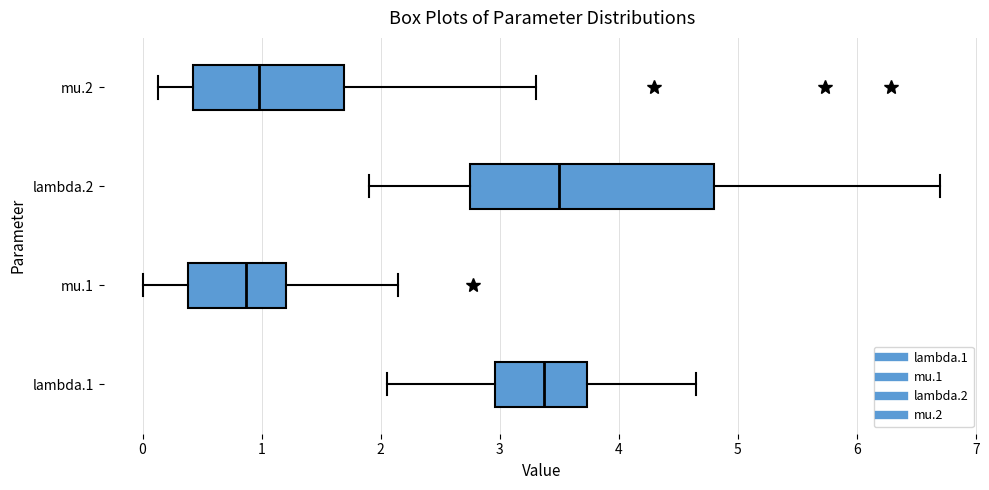

Reading bottom to top, read every box against the x-axis: the position of its median line, the range the box covers, and the ends of its whiskers. The values are not printed on the chart, so give them approximately, as read against the axis.

lambda.1: median 3.4, box 3.0 to 3.7, whiskers 2.1 to 4.6
mu.1: median 0.9, box 0.4 to 1.2, whiskers 0.0 to 2.1
lambda.2: median 3.5, box 2.7 to 4.8, whiskers 1.9 to 6.7
mu.2: median 1.0, box 0.4 to 1.7, whiskers 0.1 to 3.3